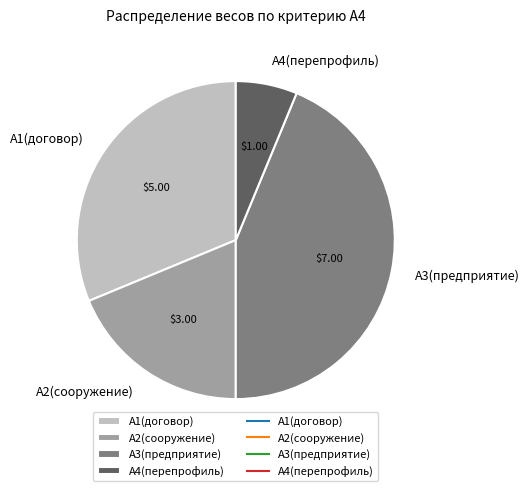

Which has a higher value, A4(перепрофиль) or A3(предприятие)?

A3(предприятие)